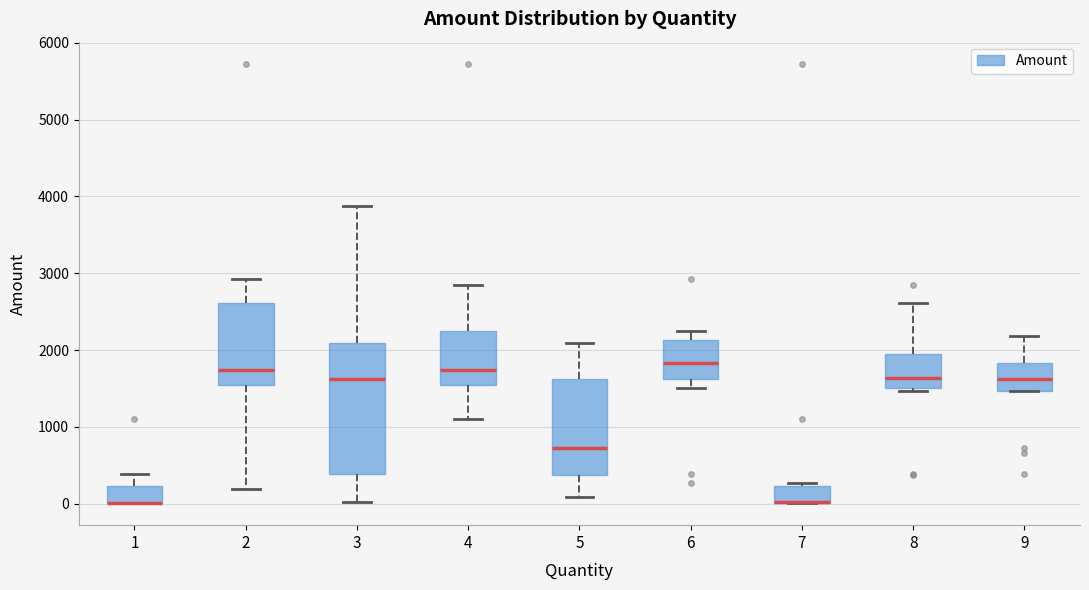

Comparing the boxes themselves (not the whiskers), which one is the tallest?

3